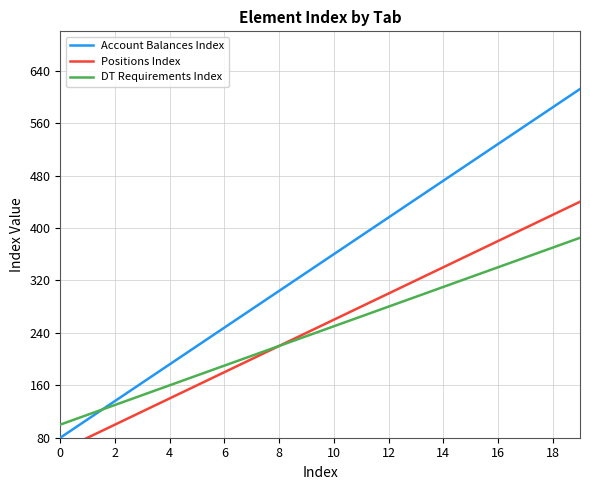

The value of Account Balances Index at 0 is 80. True or false?

True